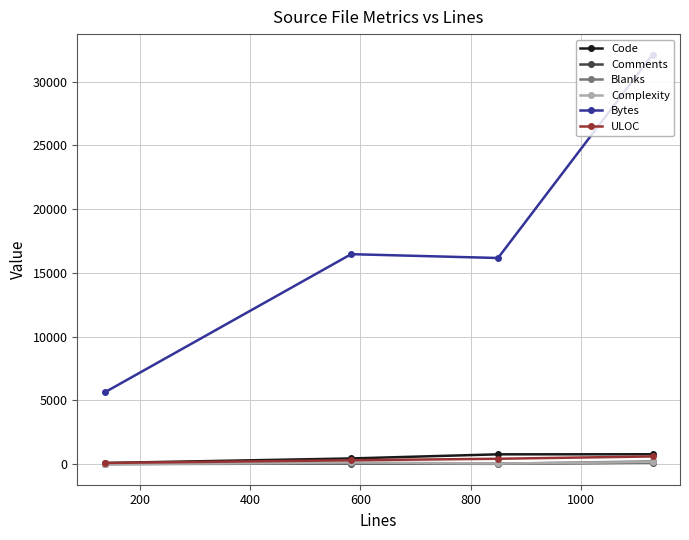

How many distinct data groups are displayed?

6